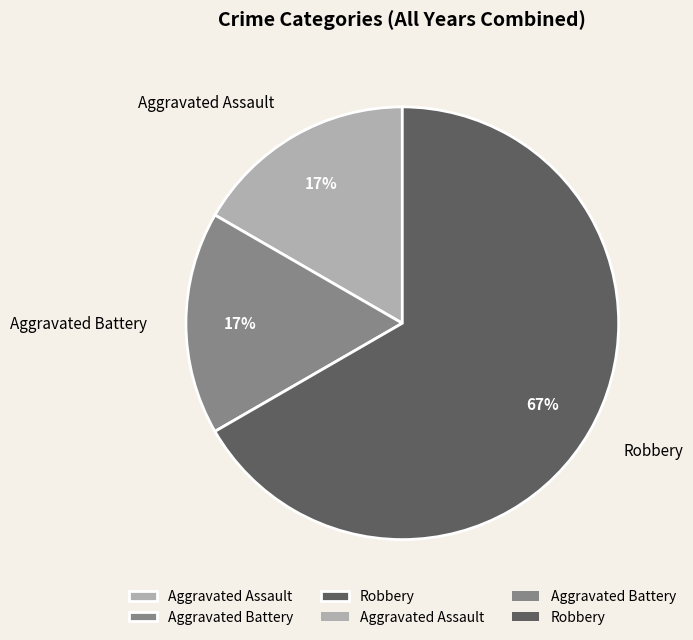

To the nearest percent, what percentage of the pie is Aggravated Battery?

17%